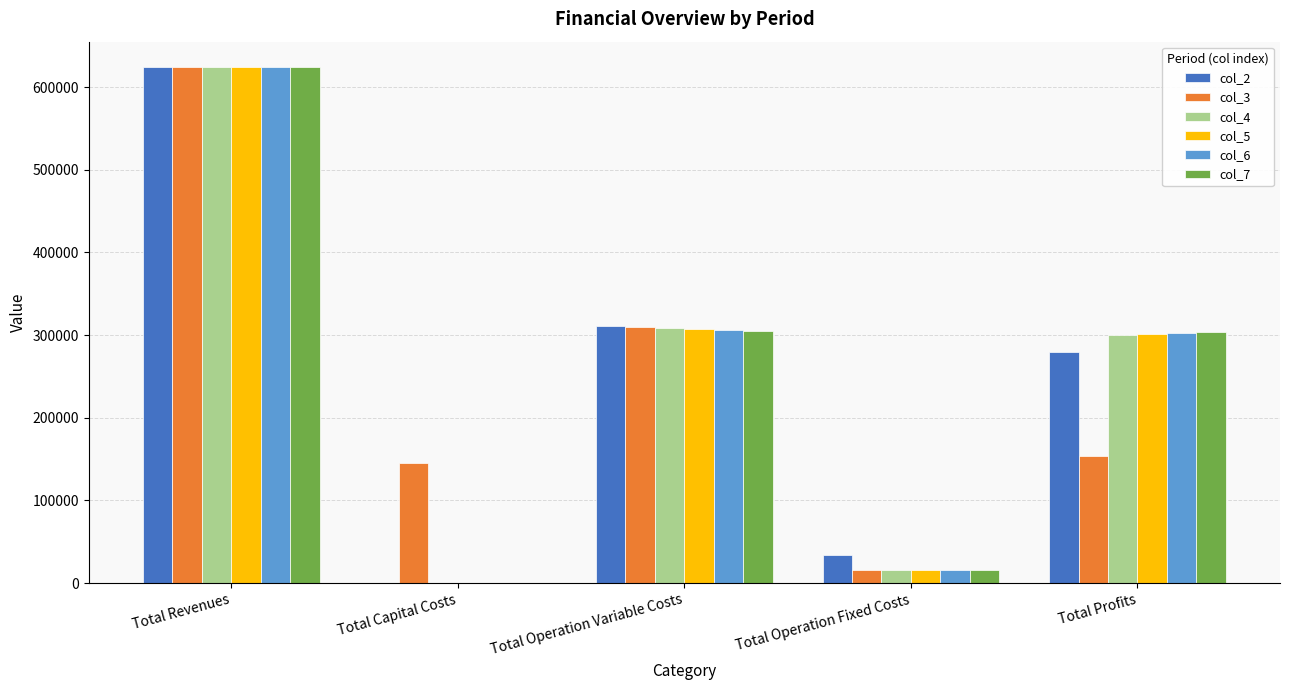

What value does the col_4 series have at Total Operation Variable Costs?

308408.2